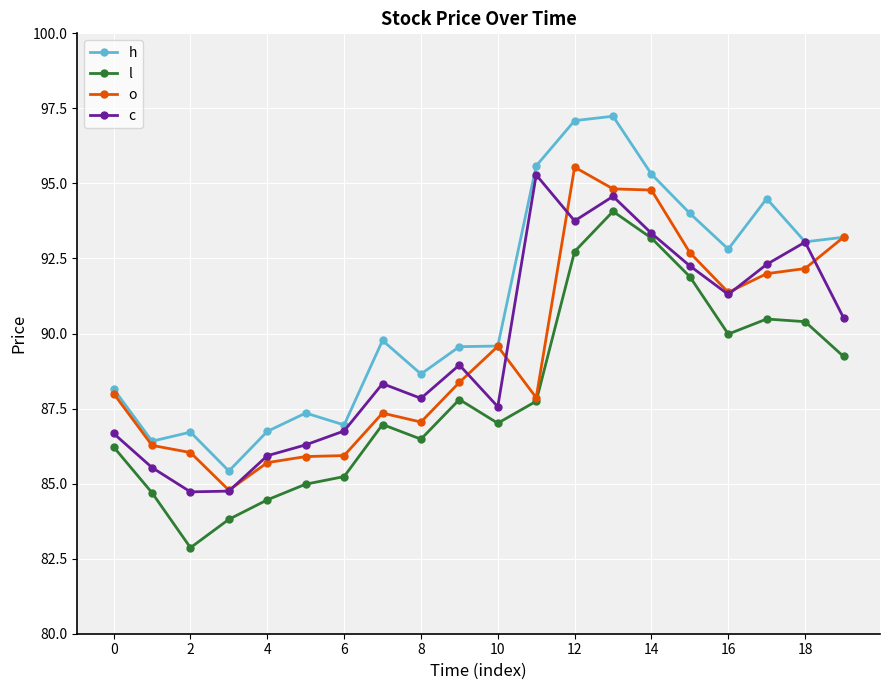

How many categories are shown in the chart?

20